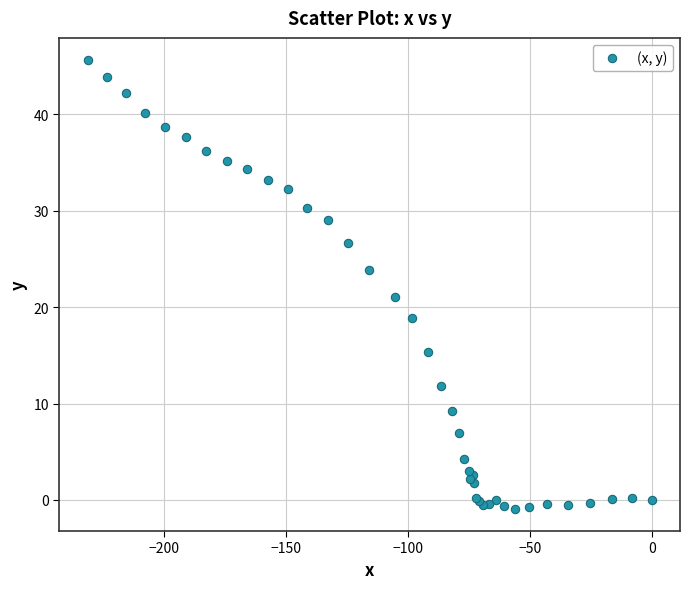

What Y value in the scatter plot is closest to 22?

21.1